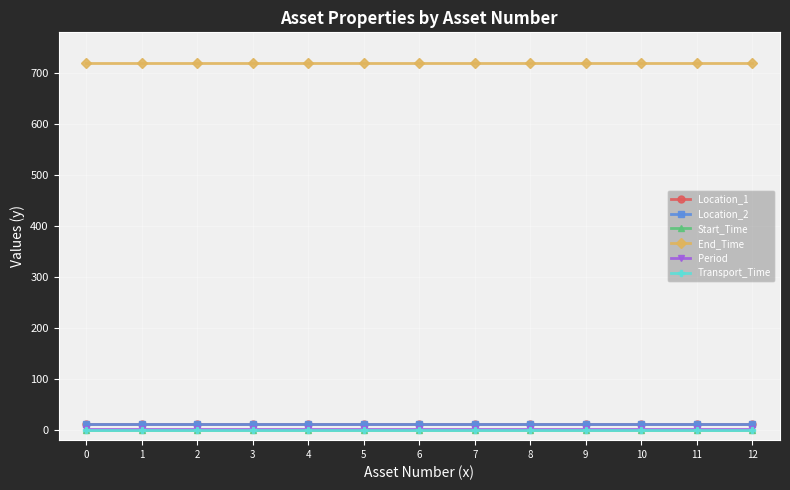

Does the chart have visible grid lines?

Yes